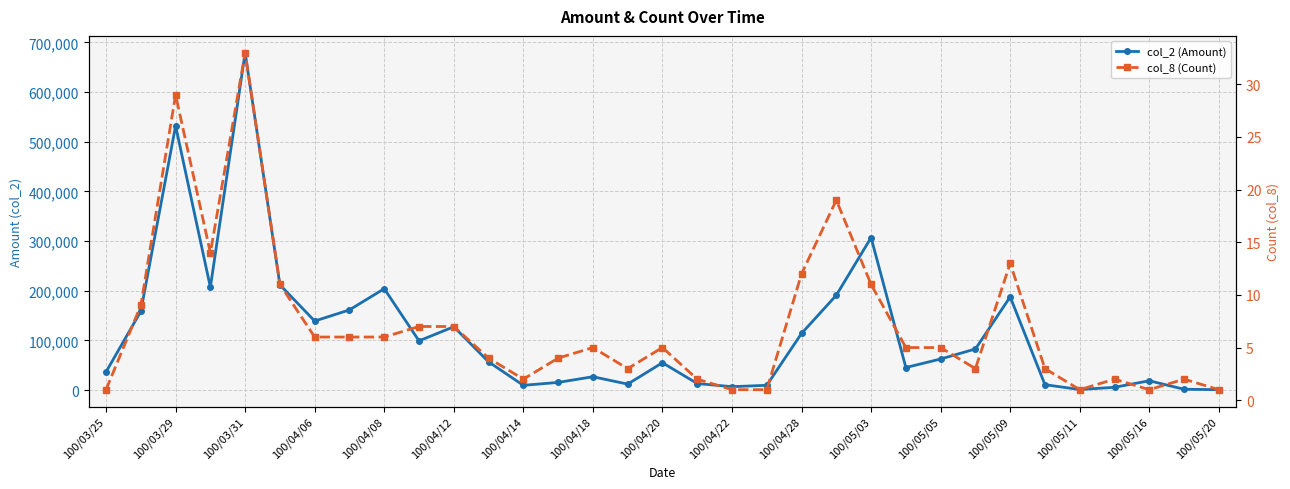

What is the sum of all col_2 (Amount) values?

3792790